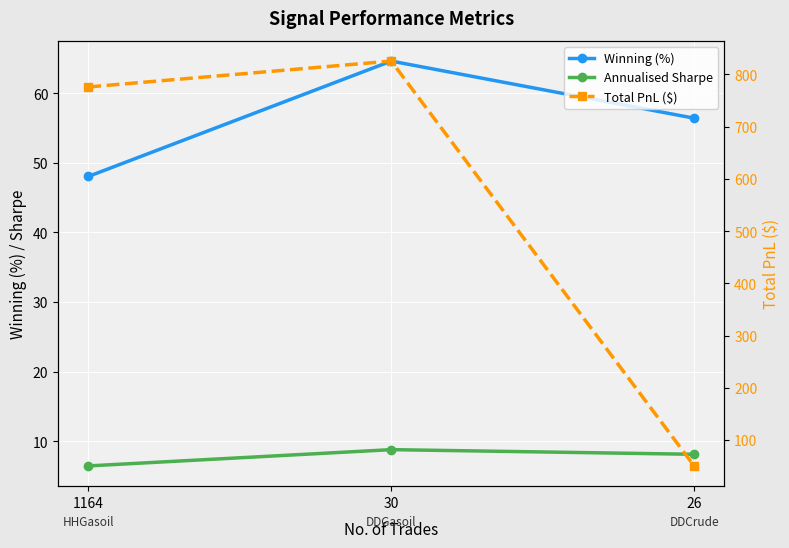

Is it true that Annualised Sharpe equals 8.8 at 30?

True